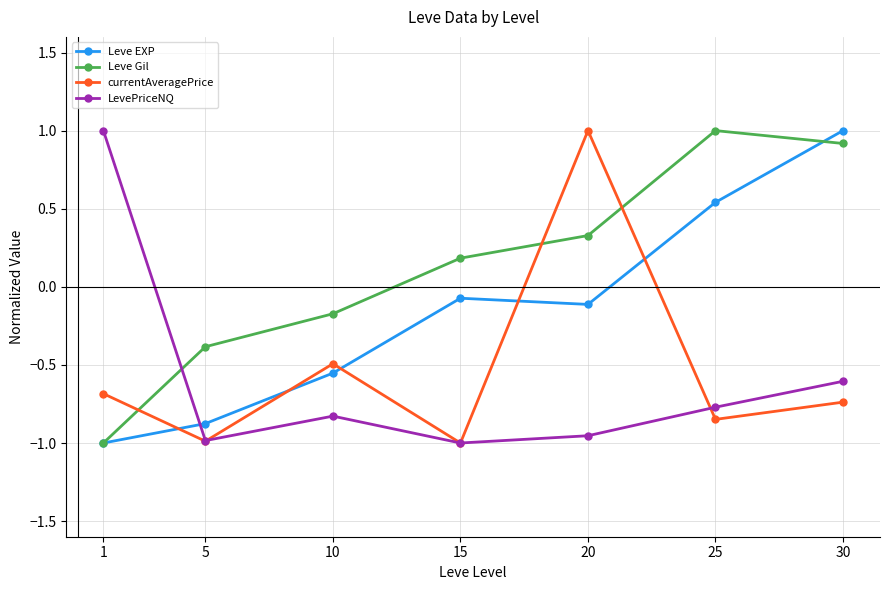

What is the spread (max minus min) of values at 25?

1.8